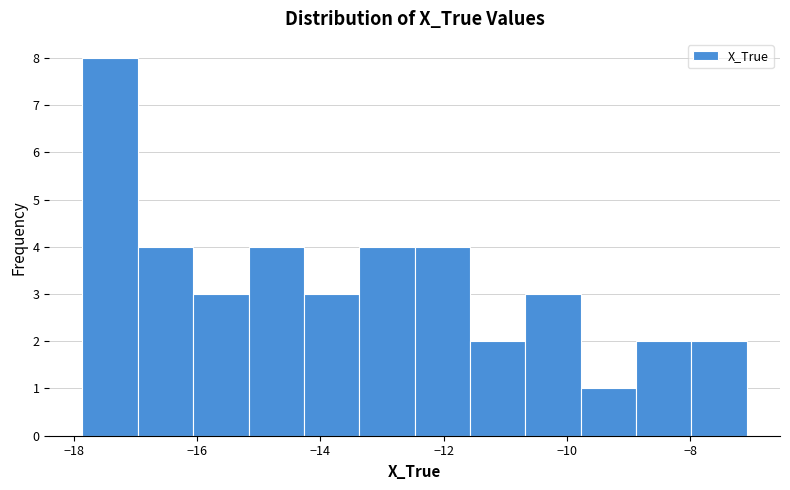

Which range on the x-axis has the tallest bar?

-17.8 to -17.0